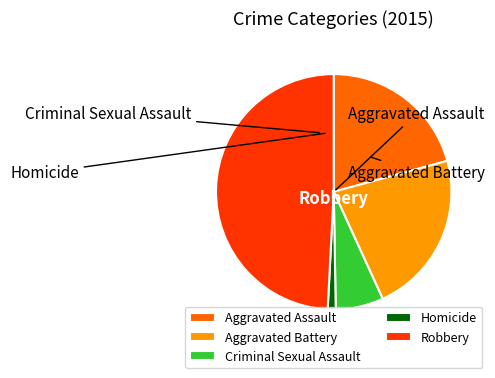

To the nearest percent, what is the average slice percentage?

20%